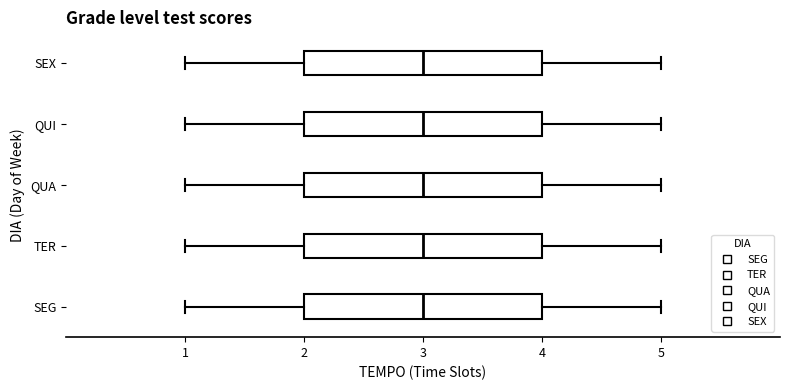

Where is the right edge of the box for SEX on the x-axis? The values are not printed on the chart, so give them approximately, as read against the axis.

4